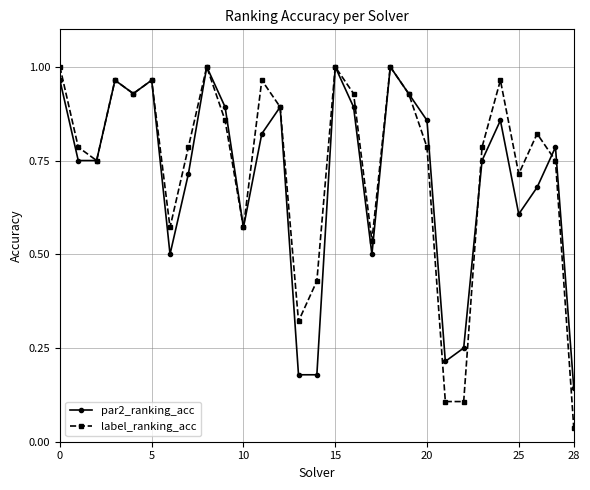

Count the number of categories in the chart.

29